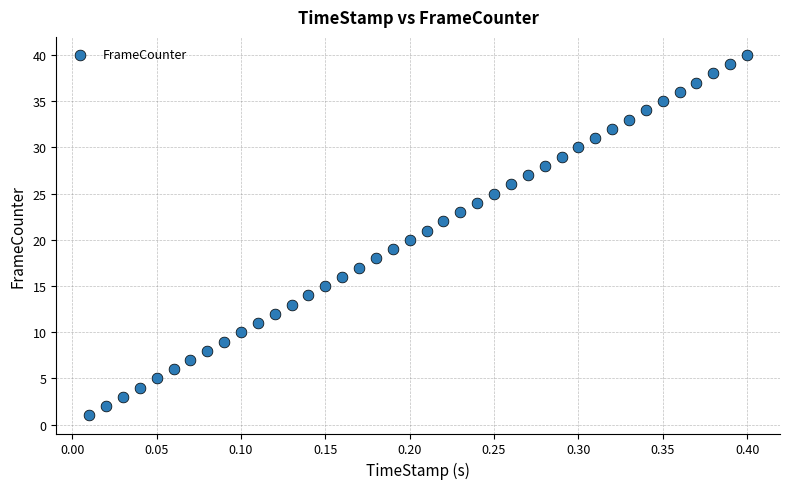

What is the range of Y values (max minus min)?

39